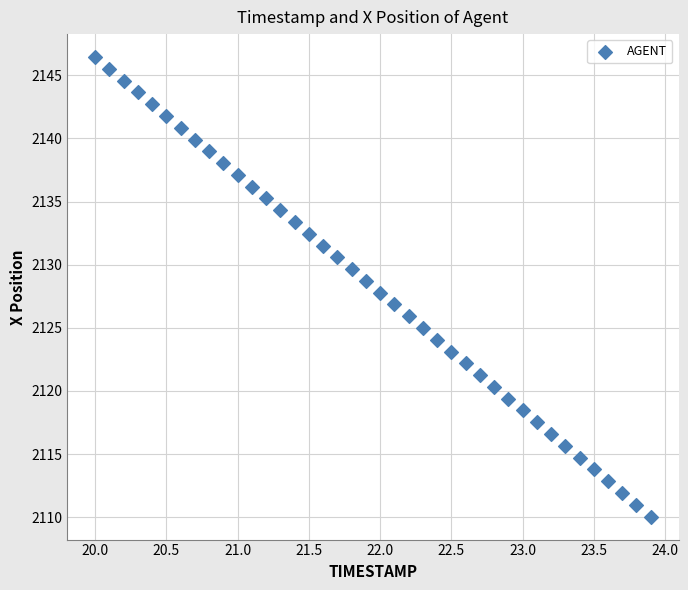

What is the range of X values (max minus min)?

3.9